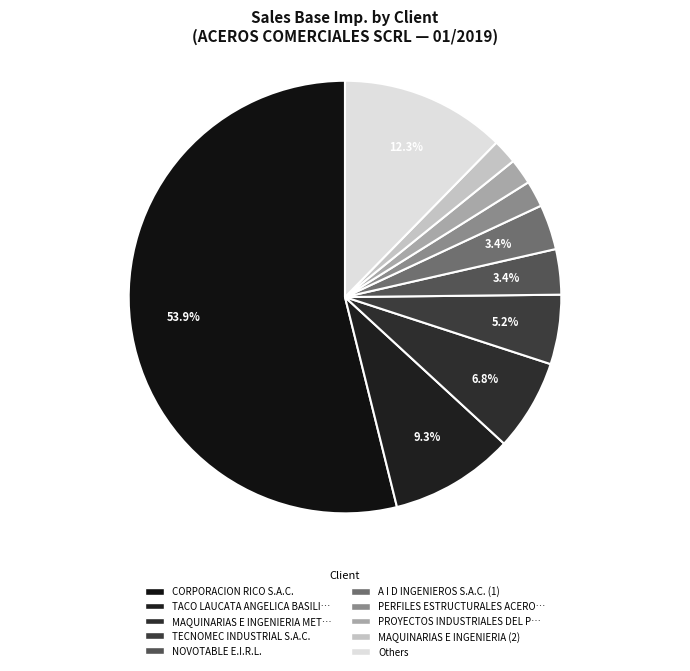

To the nearest percent, what is the average slice percentage?

10%